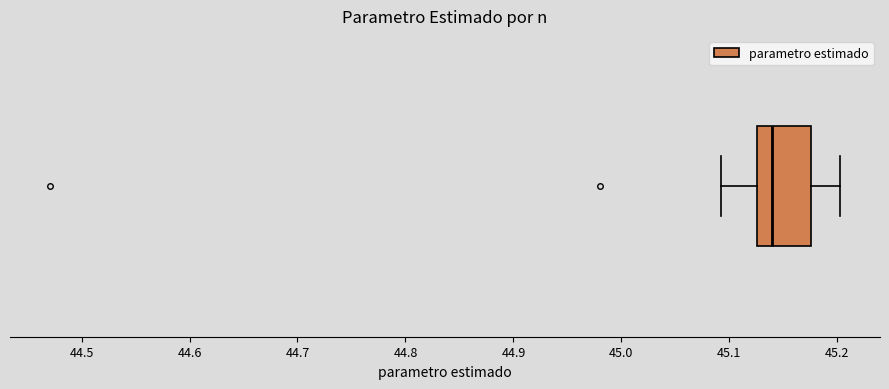

Read this box plot against the x-axis: the position of the median line, the range covered by the box, and the ends of both whiskers. The values are not printed on the chart, so give them approximately, as read against the axis.

median 45.14, box 45.13 to 45.18, whiskers 45.09 to 45.20